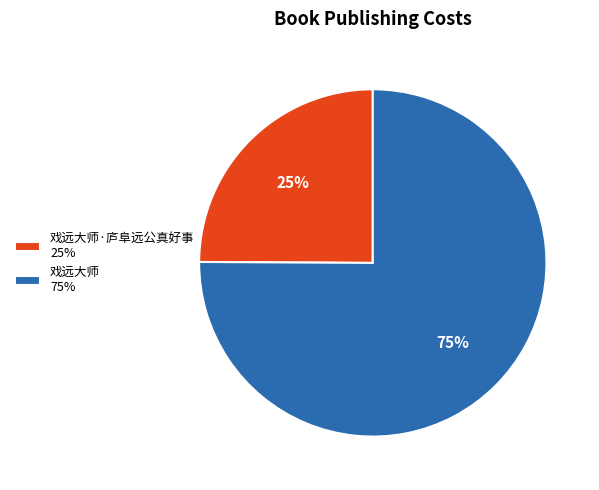

Between 戏远大师·庐阜远公真好事 25% and 戏远大师 75%, which is larger?

戏远大师 75%